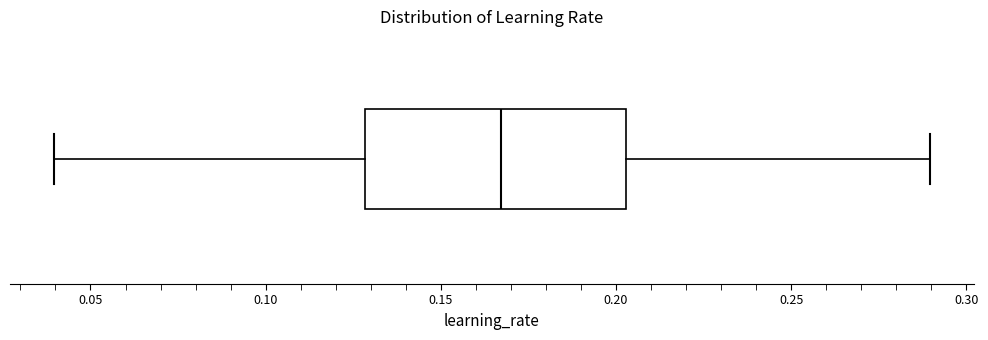

Transcribe this box plot: give where the median line is, the range the box spans, and where the two whiskers end, as read against the x-axis. The values are not printed on the chart, so give them approximately, as read against the axis.

median 0.165, box 0.130 to 0.205, whiskers 0.040 to 0.290